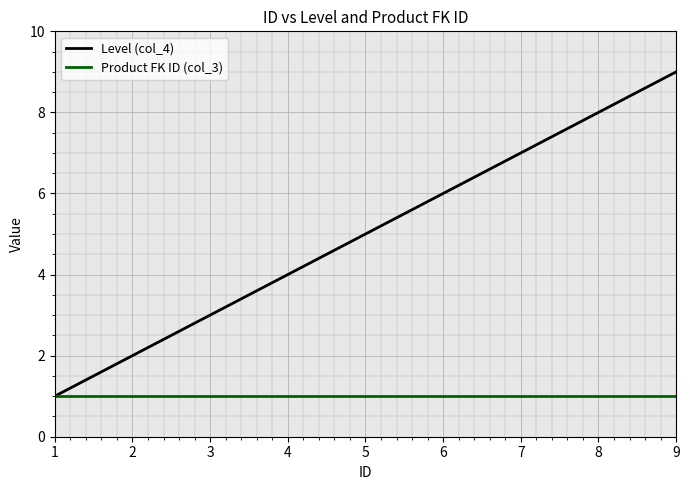

True or false: Level (col_4) has more than 0 points higher than both neighbors.

False